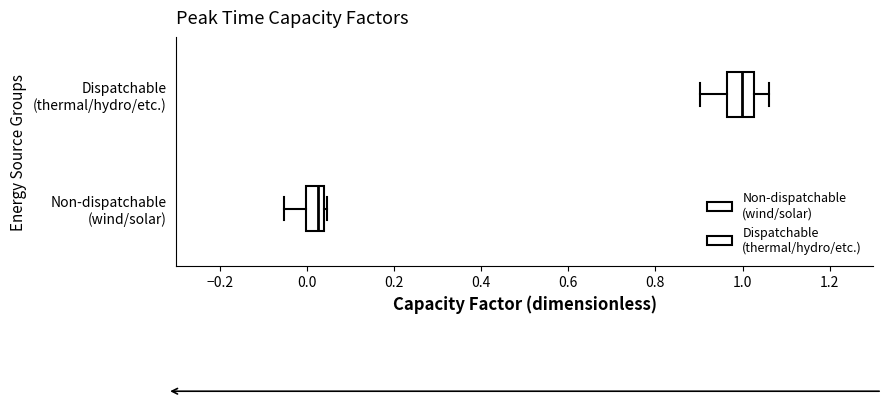

Where is the right edge of the box for Non-dispatchable (wind/solar) on the x-axis? The values are not printed on the chart, so give them approximately, as read against the axis.

0.04